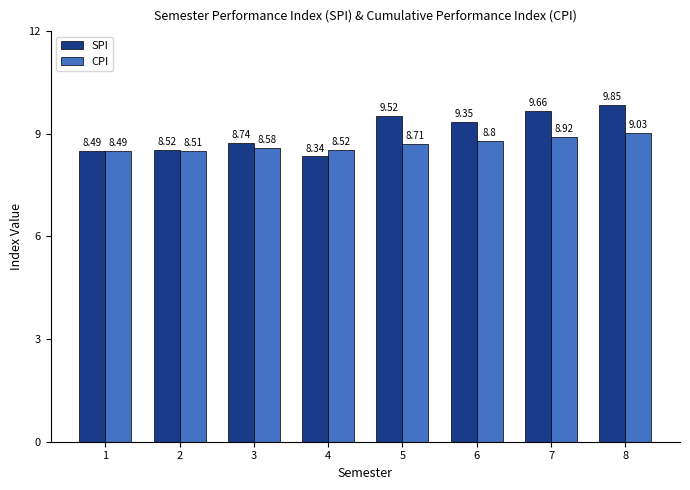

The SPI series shows 8.5 at 1. True or false?

True